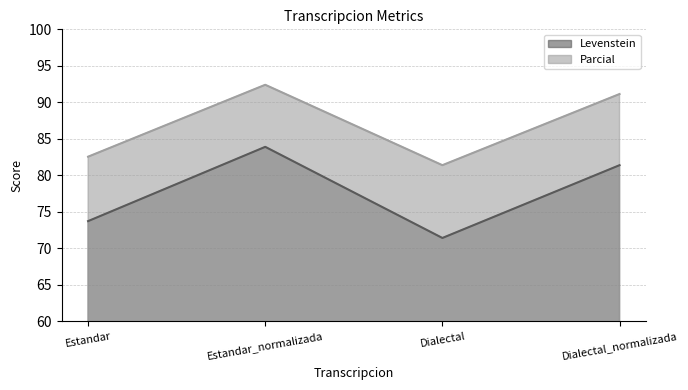

What is the maximum value shown in the chart?

92.4